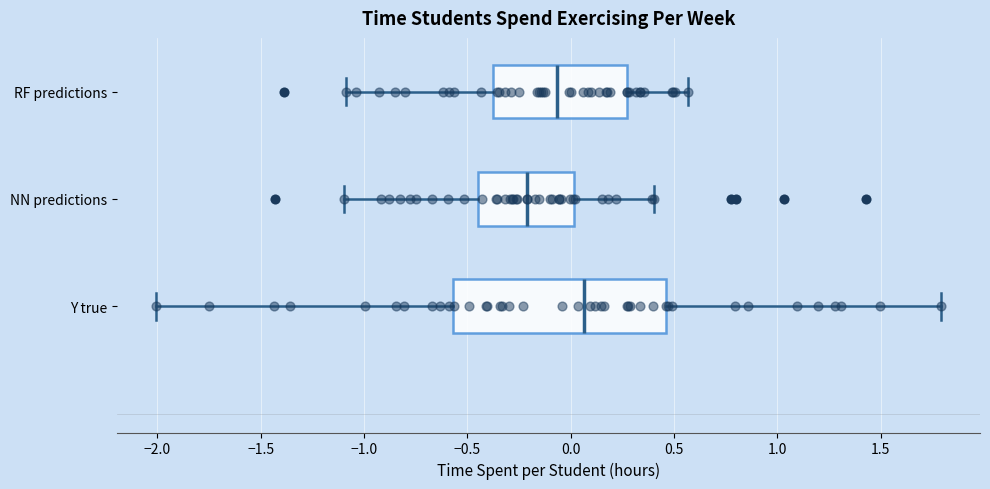

Where does the right whisker of the box for RF predictions end on the x-axis? The values are not printed on the chart, so give them approximately, as read against the axis.

0.55